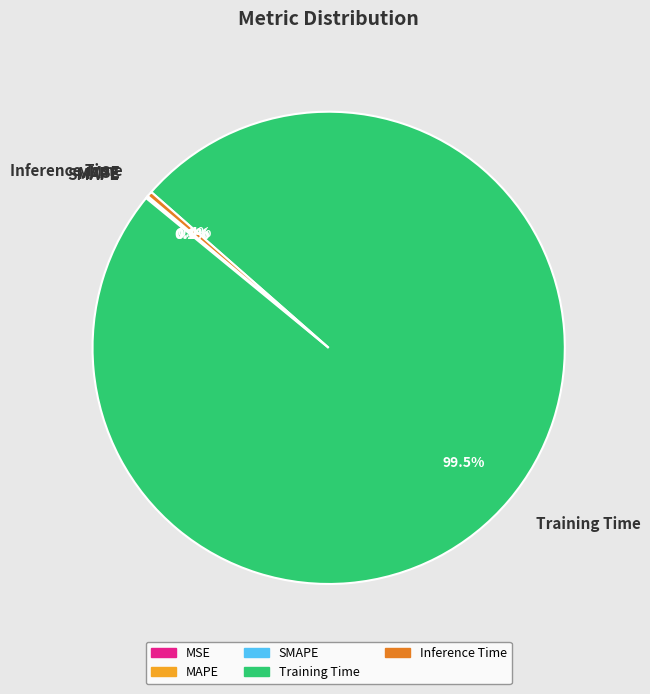

Does Training Time represent more than half of the total?

Yes